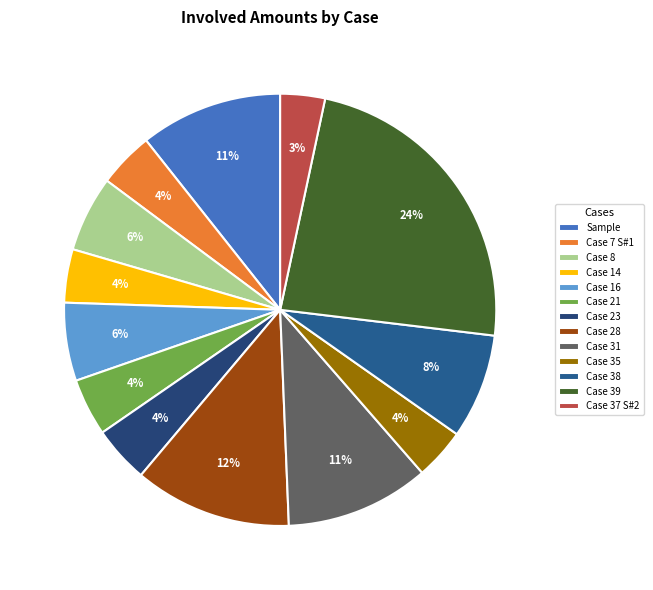

What is the change in value from Case 14 to Case 31?

+230031.0